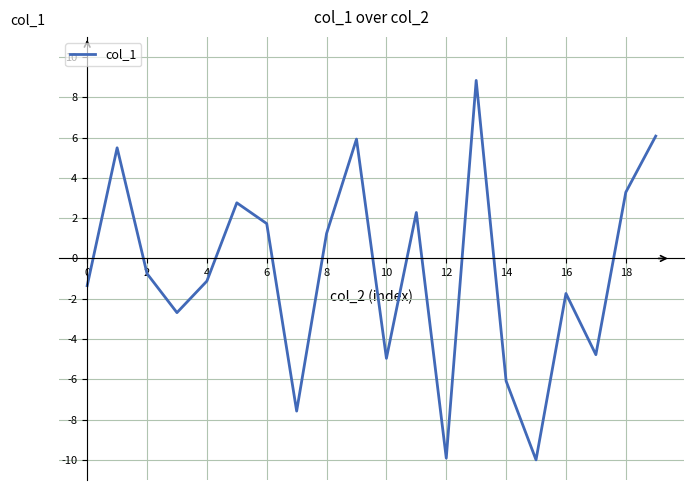

Is this an area chart (filled region under the line)?

No